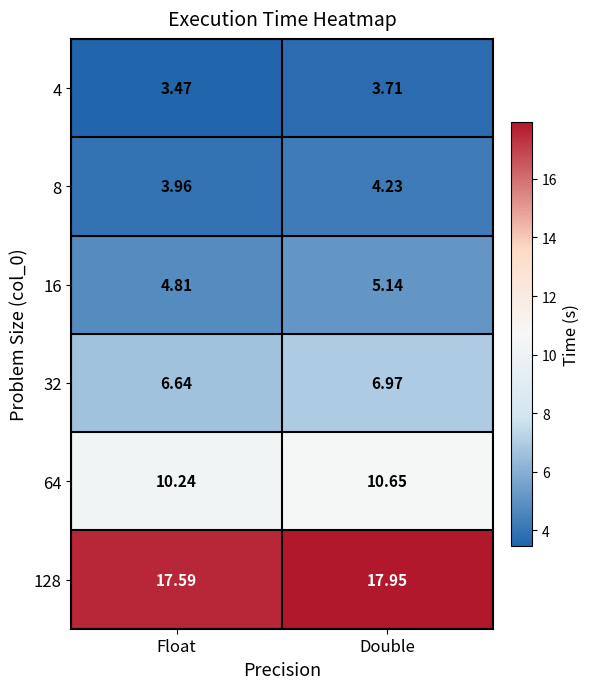

Where is 16 nearest to the value 4?

Float